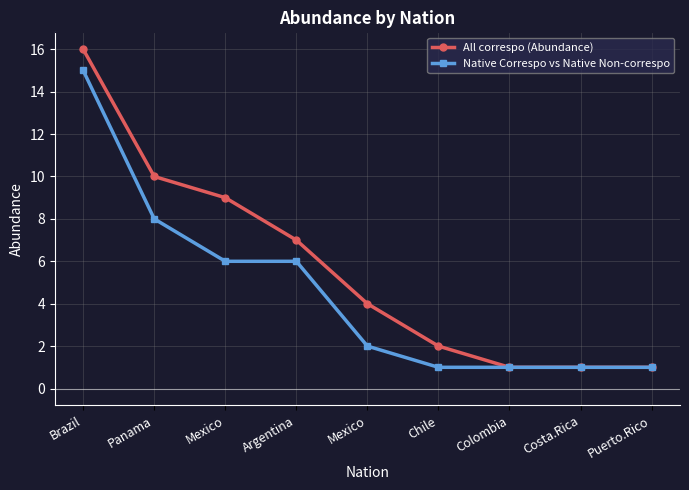

What are all the series names shown in the legend?

All correspo (Abundance), Native Correspo vs Native Non-correspo